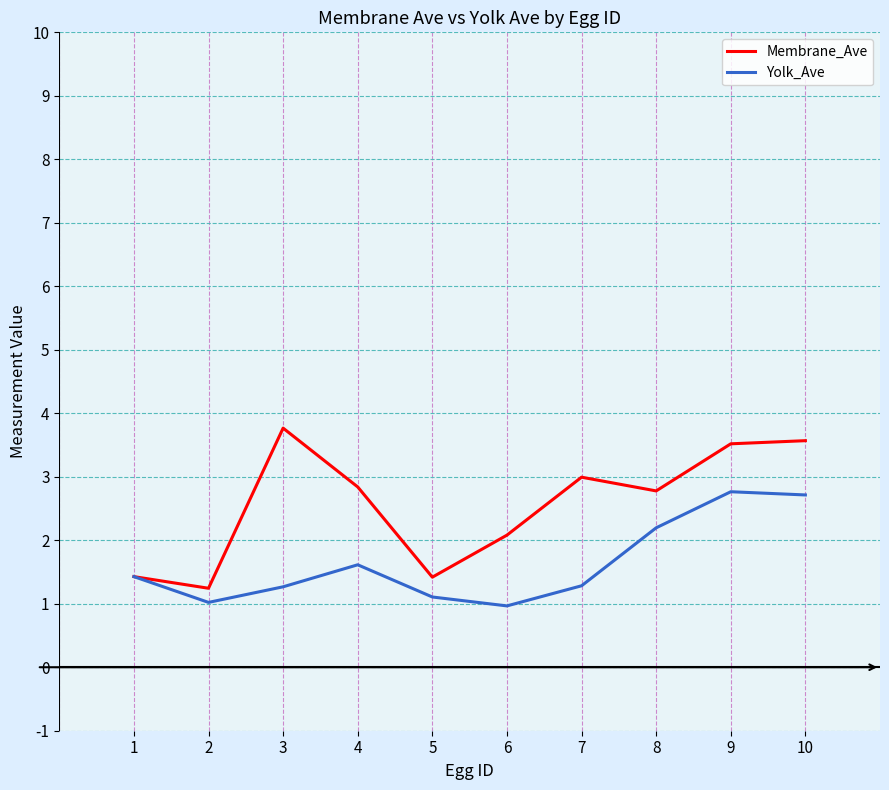

Where does the Yolk_Ave series first go above 1?

1